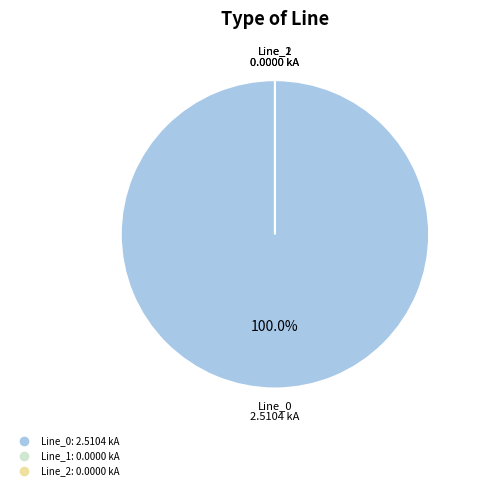

To the nearest percent, what is the combined percentage of Line_2 and Line_0?

100%